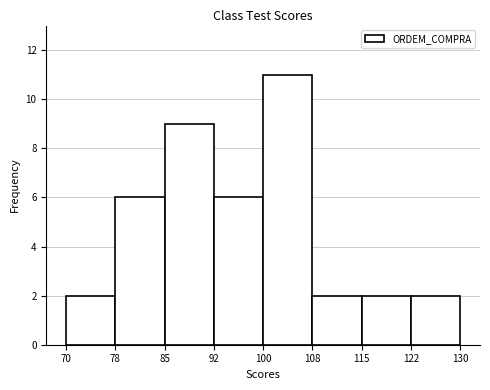

Reading left to right, transcribe this chart: for each bar, give the range it covers on the x-axis and its height. The values are not printed on the chart, so give them approximately, as read against the axis.

70 to 78: 2
78 to 85: 6
85 to 92: 9
92 to 100: 6
100 to 108: 11
108 to 115: 2
115 to 122: 2
122 to 130: 2